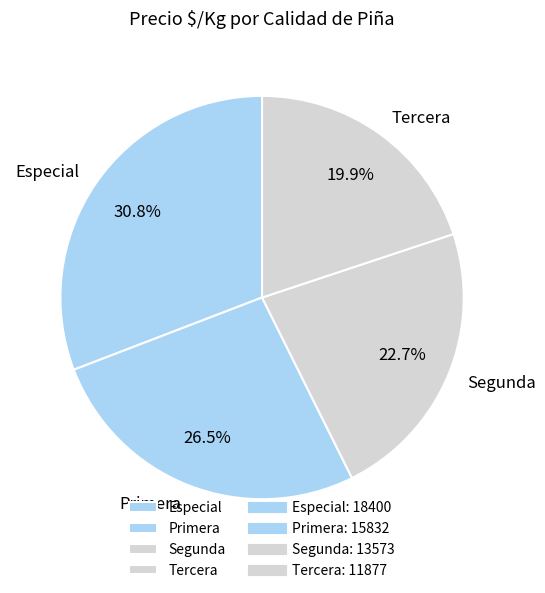

Rank the categories by value from lowest to highest.

Tercera, Segunda, Primera, Especial